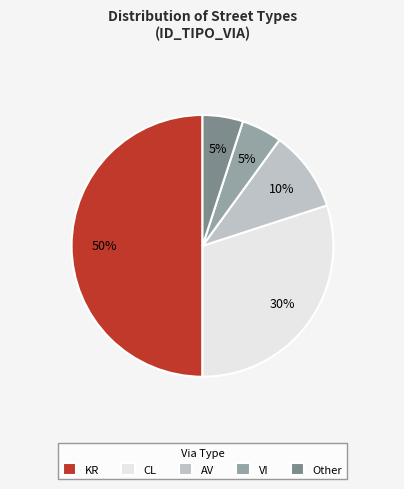

Combined, do AV and KR account for over 50%?

Yes